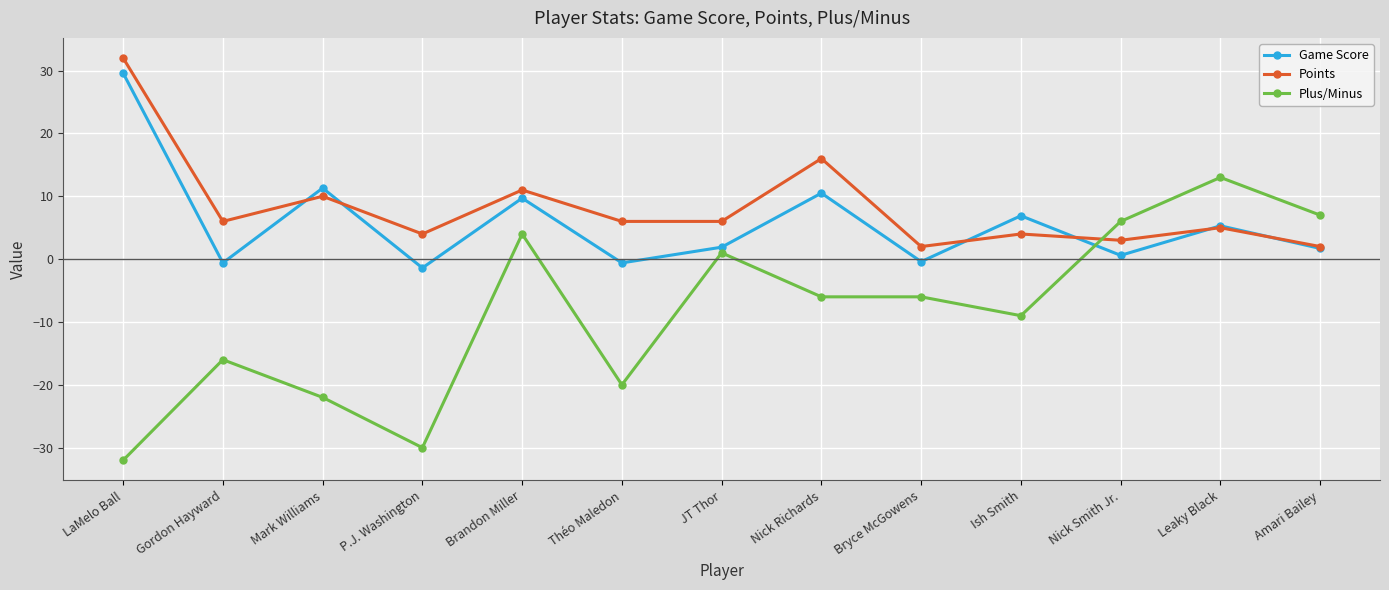

After their last crossing, which series has the higher values: Points or Plus/Minus?

Plus/Minus